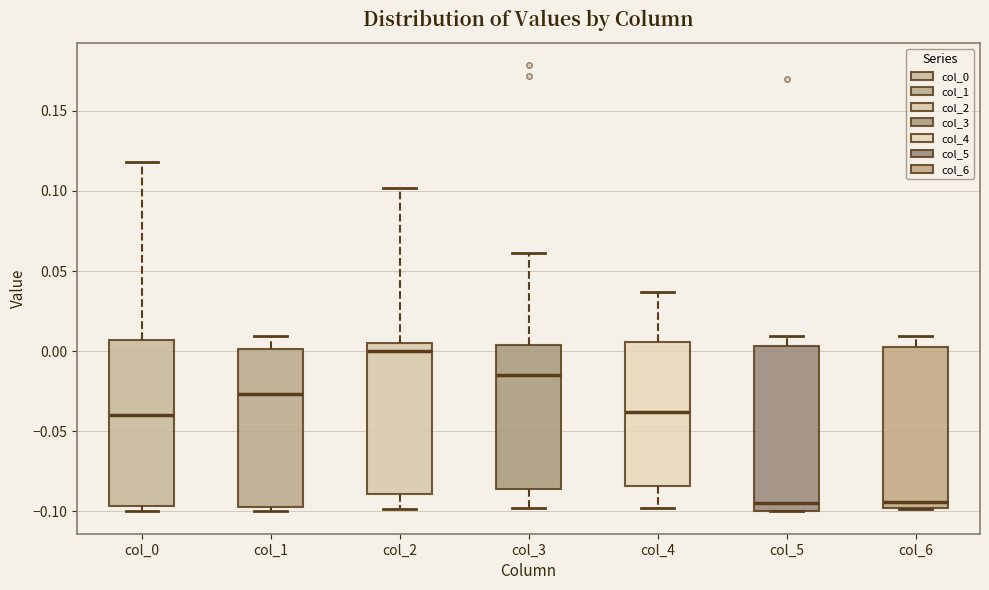

Reading left to right, read every box against the y-axis: the position of its median line, the range the box covers, and the ends of its whiskers. The values are not printed on the chart, so give them approximately, as read against the axis.

col_0: median -0.040, box -0.095 to 0.005, whiskers -0.100 to 0.120
col_1: median -0.025, box -0.095 to 0.000, whiskers -0.100 to 0.010
col_2: median 0.000, box -0.090 to 0.005, whiskers -0.100 to 0.100
col_3: median -0.015, box -0.085 to 0.005, whiskers -0.100 to 0.060
col_4: median -0.040, box -0.085 to 0.005, whiskers -0.100 to 0.035
col_5: median -0.095, box -0.100 to 0.005, whiskers -0.100 to 0.010
col_6: median -0.095, box -0.100 to 0.005, whiskers -0.100 to 0.010